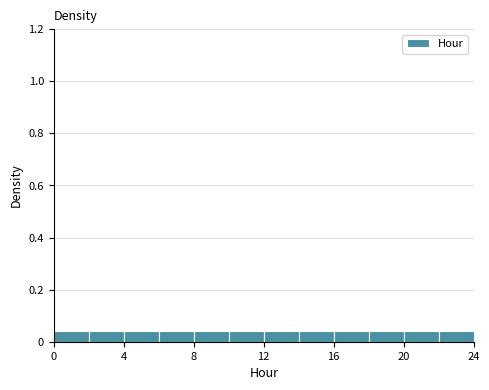

Reading left to right, list every bar in this chart as the range it spans on the x-axis followed by its height. The values are not printed on the chart, so give them approximately, as read against the axis.

0 to 2: 0.04
2 to 4: 0.04
4 to 6: 0.04
6 to 8: 0.04
8 to 10: 0.04
10 to 12: 0.04
12 to 14: 0.04
14 to 16: 0.04
16 to 18: 0.04
18 to 20: 0.04
20 to 22: 0.04
22 to 24: 0.04